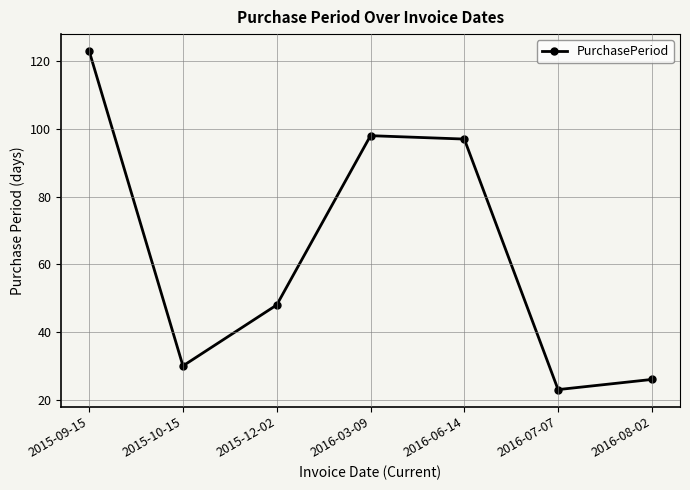

What is the change in value from 2015-12-02 to 2016-07-07?

-25